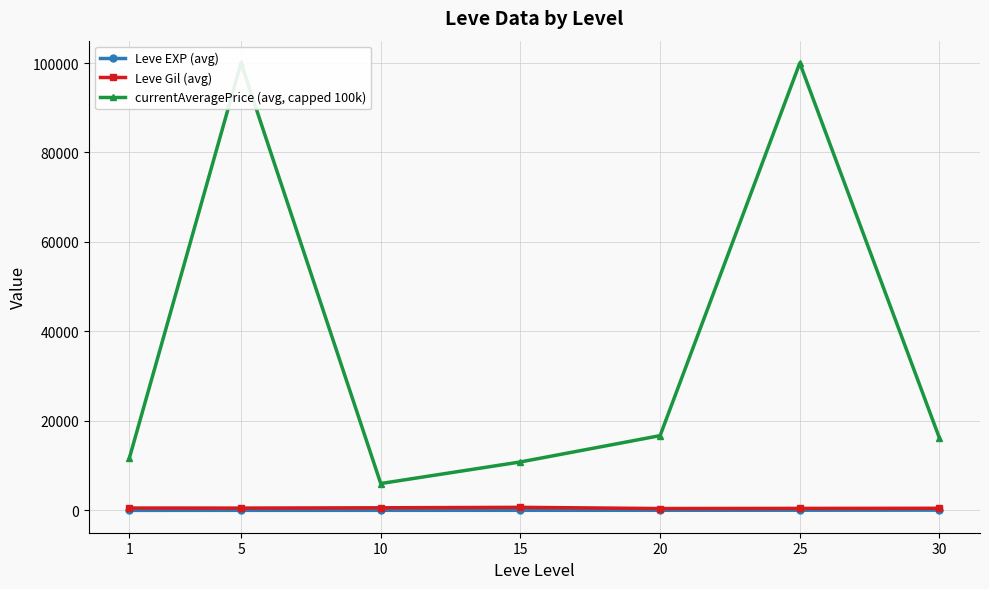

Does the chart display data point markers on the line(s)?

Yes